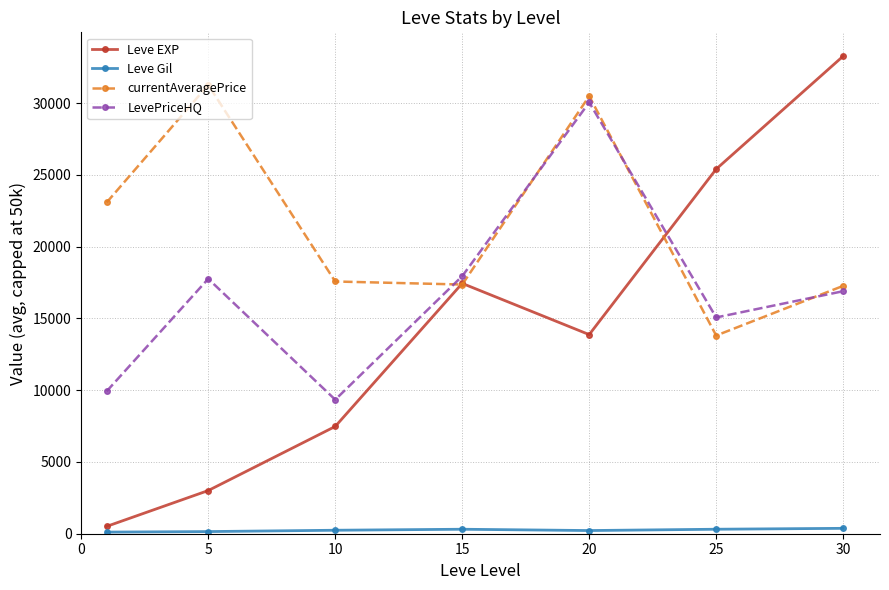

Which series has the largest range (max minus min)?

Leve EXP